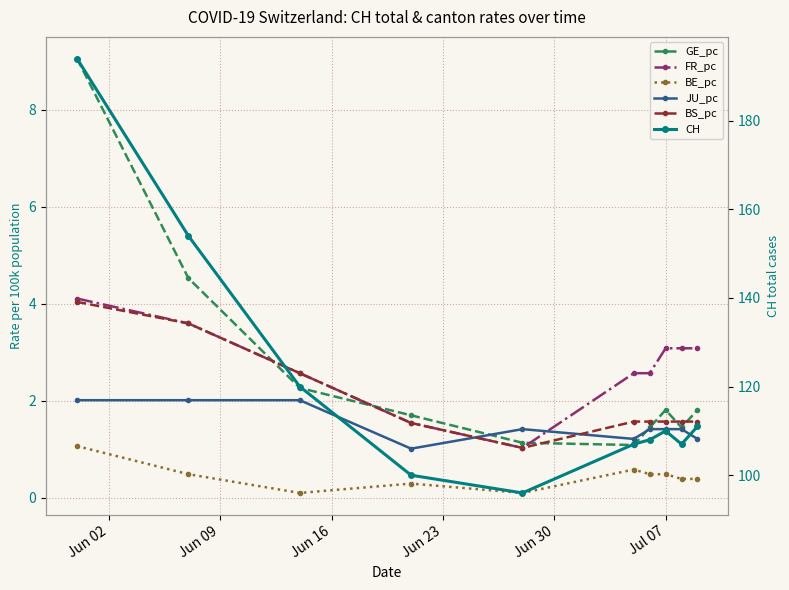

Where is GE_pc nearest to the value 5?

Jun 09